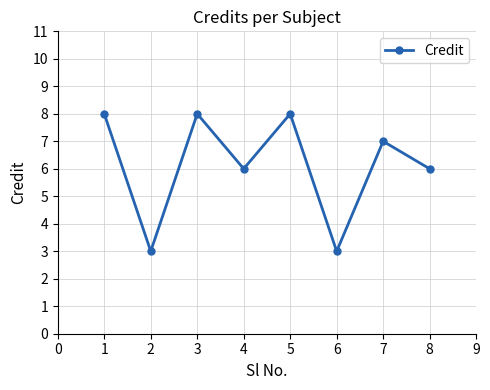

What is the value of the 5th point from the left?

8